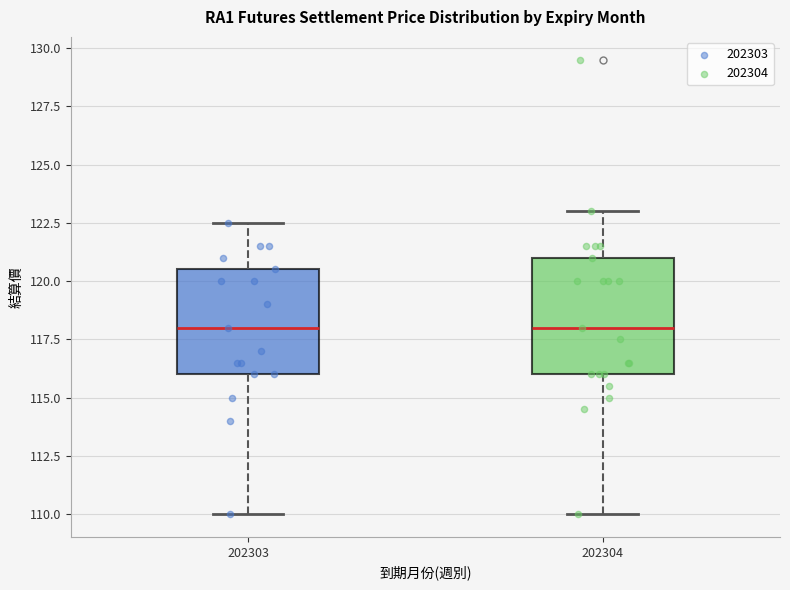

Reading left to right, read every box against the y-axis: the position of its median line, the range the box covers, and the ends of its whiskers. The values are not printed on the chart, so give them approximately, as read against the axis.

202303: median 118.0, box 116.0 to 120.5, whiskers 110.0 to 122.5
202304: median 118.0, box 116.0 to 121.0, whiskers 110.0 to 123.0